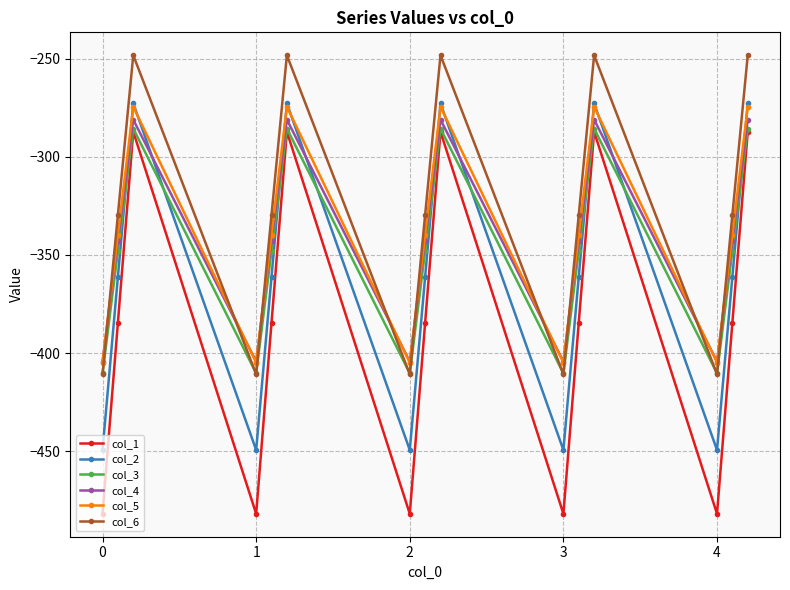

What is the highest value of the col_5 series?

-274.4